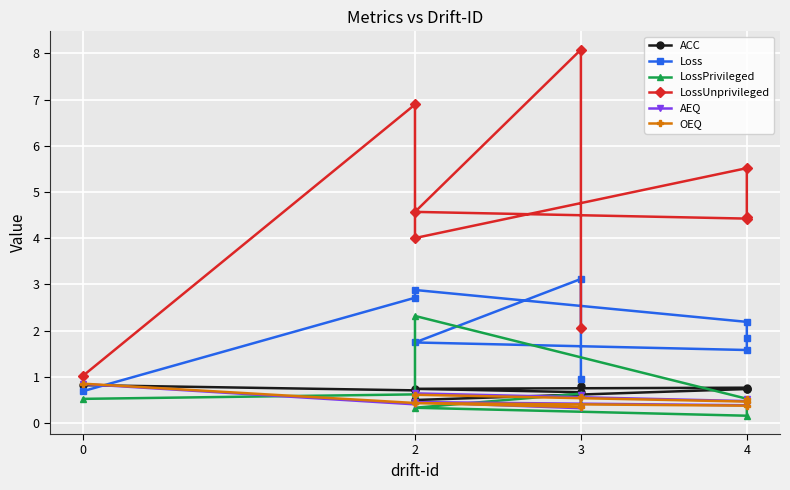

What is the smallest value displayed?

0.2